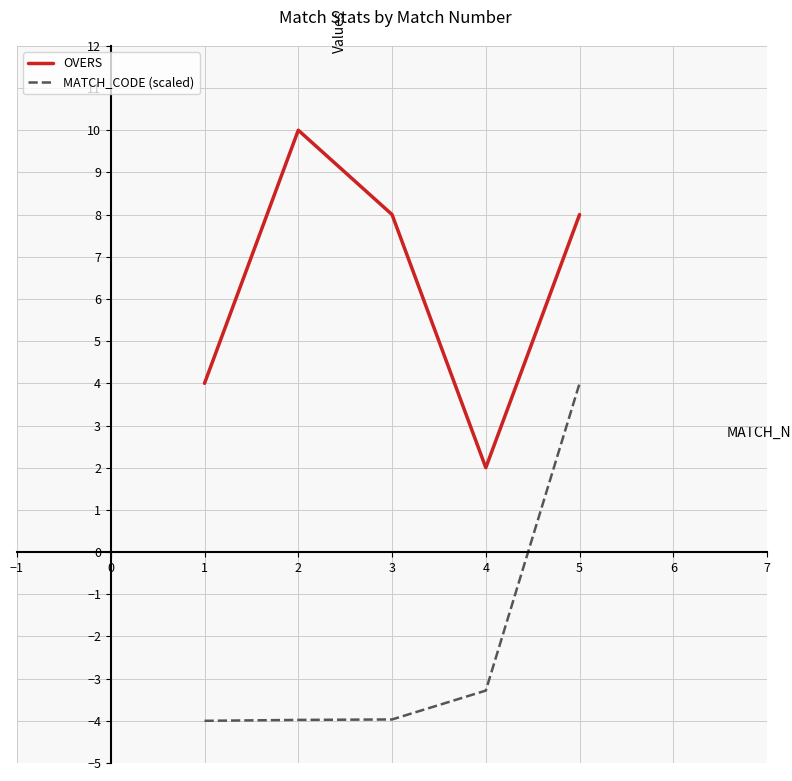

What is the lowest value of the MATCH_CODE (scaled) series?

-4.0